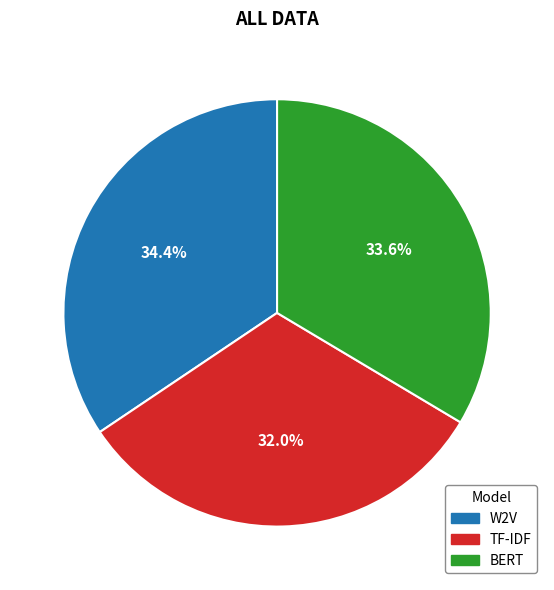

What percentage is NOT represented by W2V?

65.6%